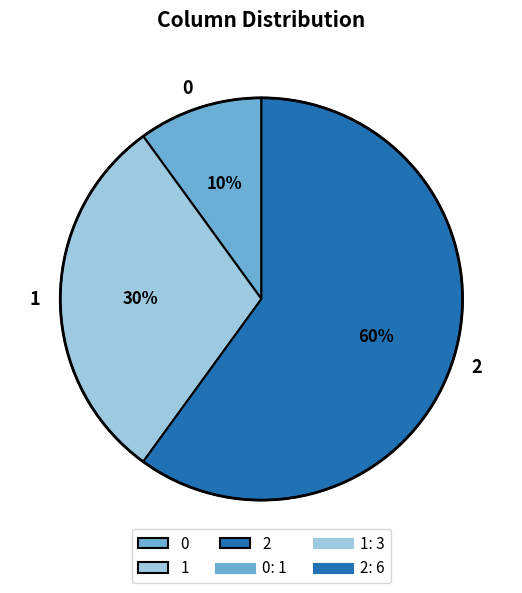

Is it true that 1 is 23% of the pie?

False